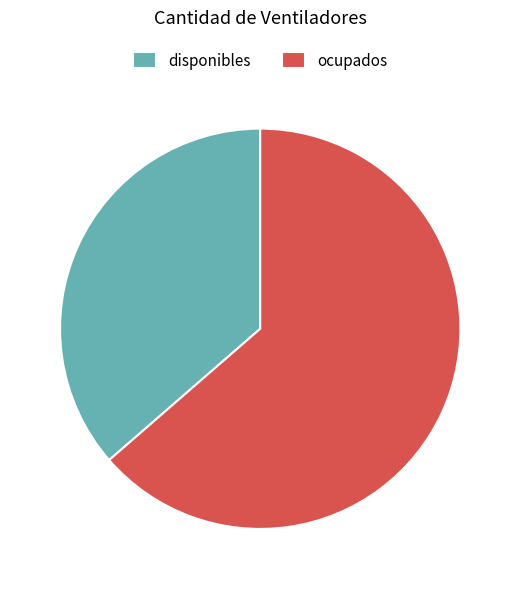

Do ocupados and disponibles together represent more than half of the pie?

Yes